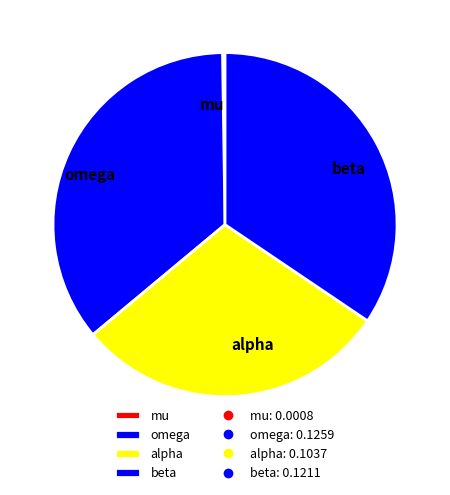

Between omega and beta, which is larger?

omega